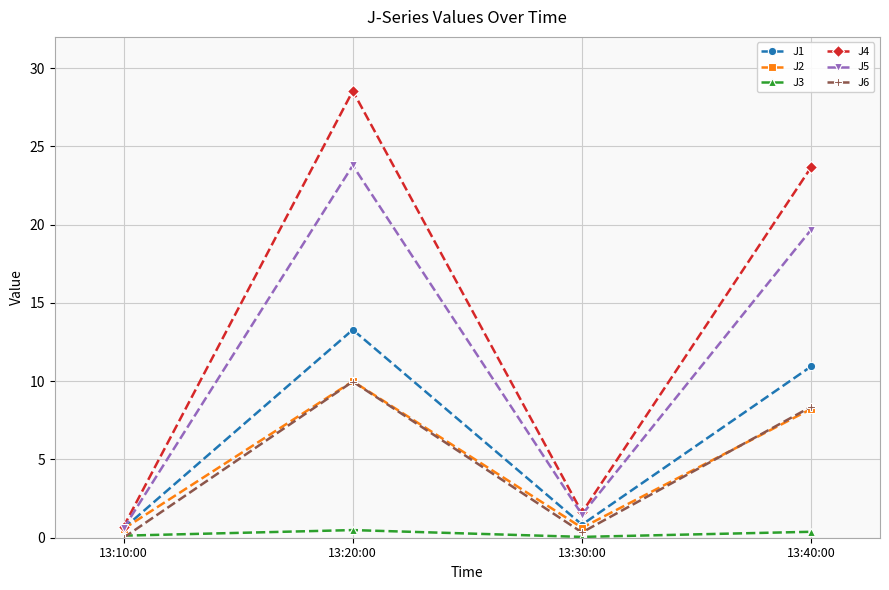

What is the difference between the maximum and minimum values in the J1 series?

12.7